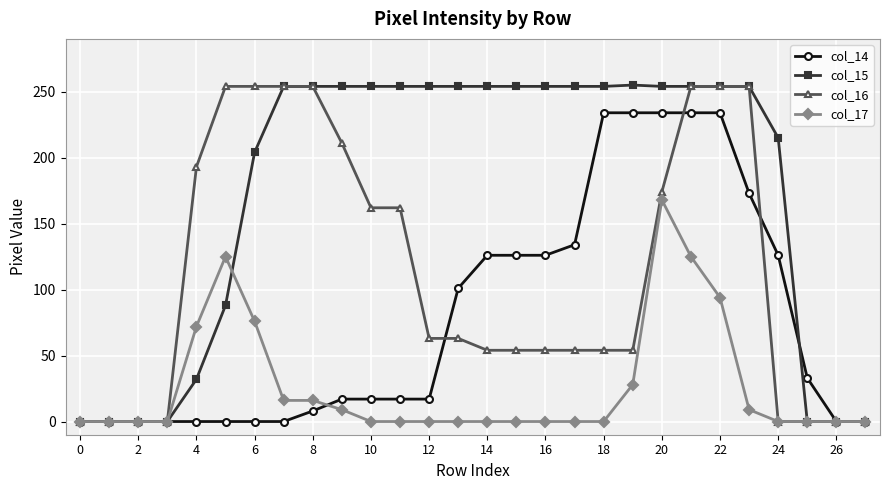

Which series has the largest range (max minus min)?

col_15